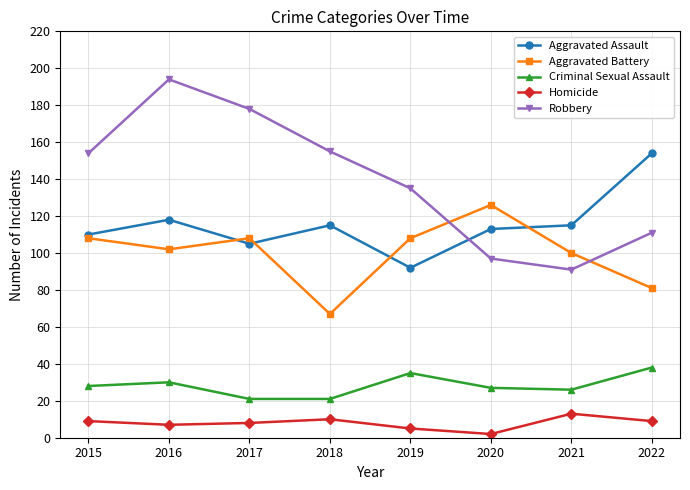

At which label does Aggravated Assault first exceed 115?

2016